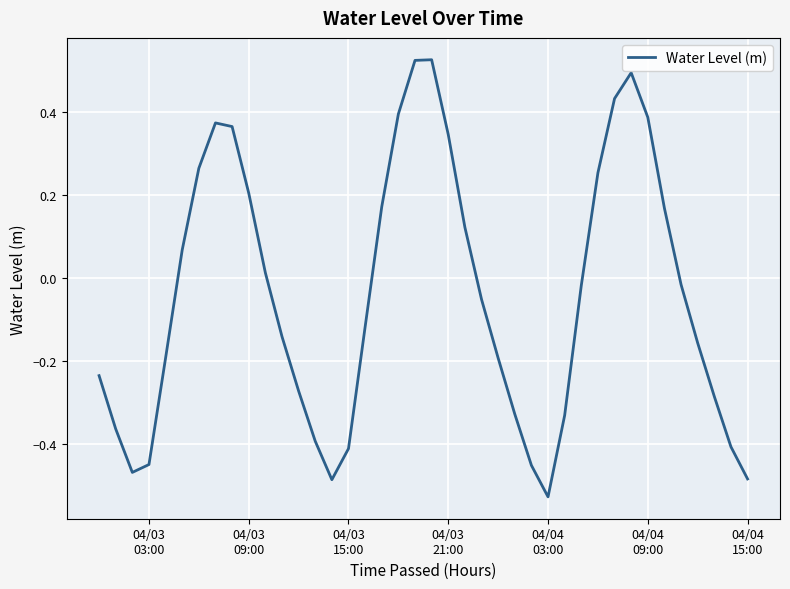

What is the difference between the maximum and minimum values?

1.1